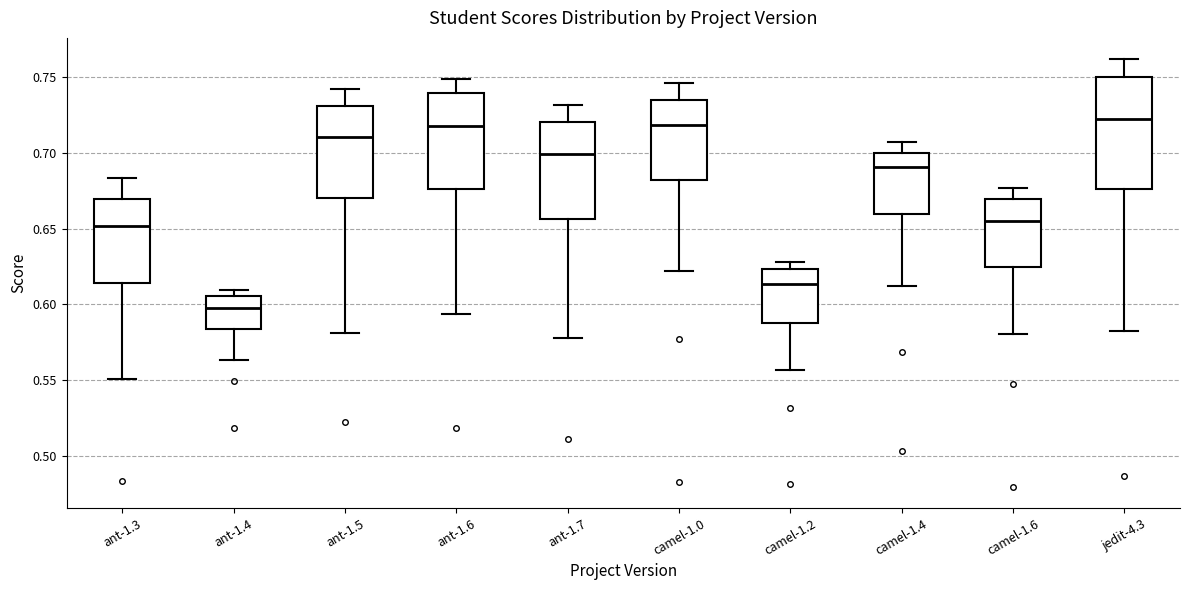

Reading left to right, transcribe this box plot: for each box, give where its median line is, the range the box spans, and where its two whiskers end, as read against the y-axis. The values are not printed on the chart, so give them approximately, as read against the axis.

ant-1.3: median 0.650, box 0.615 to 0.670, whiskers 0.550 to 0.685
ant-1.4: median 0.600, box 0.585 to 0.605, whiskers 0.565 to 0.610
ant-1.5: median 0.710, box 0.670 to 0.730, whiskers 0.580 to 0.740
ant-1.6: median 0.720, box 0.675 to 0.740, whiskers 0.595 to 0.750
ant-1.7: median 0.700, box 0.655 to 0.720, whiskers 0.580 to 0.730
camel-1.0: median 0.720, box 0.680 to 0.735, whiskers 0.620 to 0.745
camel-1.2: median 0.615, box 0.590 to 0.625, whiskers 0.555 to 0.630
camel-1.4: median 0.690, box 0.660 to 0.700, whiskers 0.610 to 0.705
camel-1.6: median 0.655, box 0.625 to 0.670, whiskers 0.580 to 0.675
jedit-4.3: median 0.720, box 0.675 to 0.750, whiskers 0.580 to 0.760